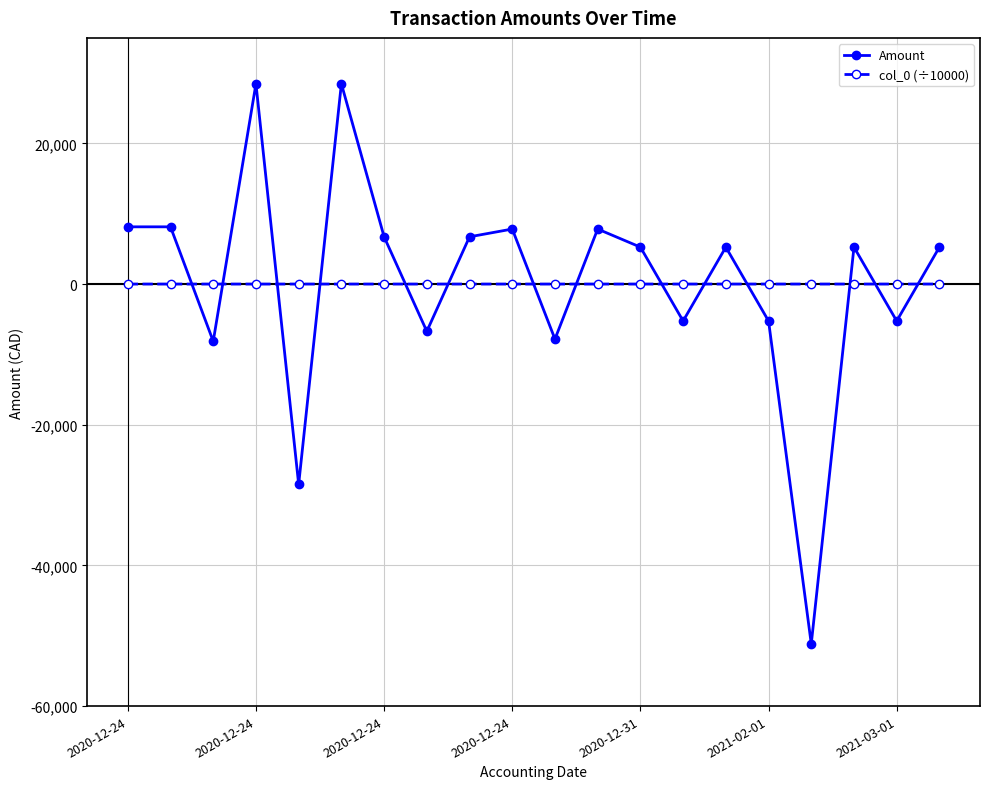

What is the difference between the maximum and second lowest values in the col_0 (÷10000) series?

0.8